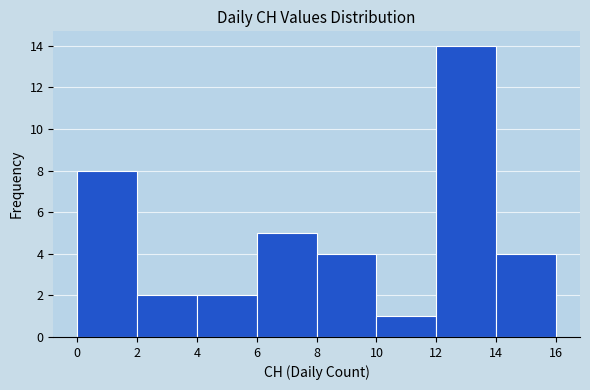

How tall is the bar that spans 14 to 16 on the x-axis? The values are not printed on the chart, so give them approximately, as read against the axis.

4